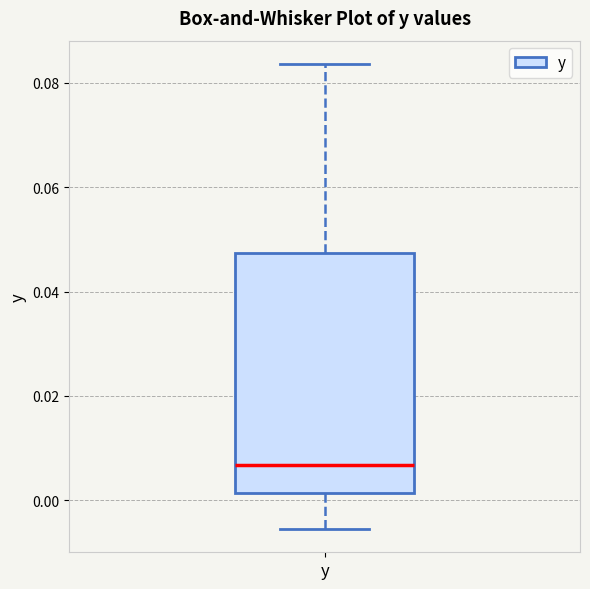

Transcribe this box plot: give where the median line is, the range the box spans, and where the two whiskers end, as read against the y-axis. The values are not printed on the chart, so give them approximately, as read against the axis.

median 0.006, box 0.002 to 0.048, whiskers -0.006 to 0.084